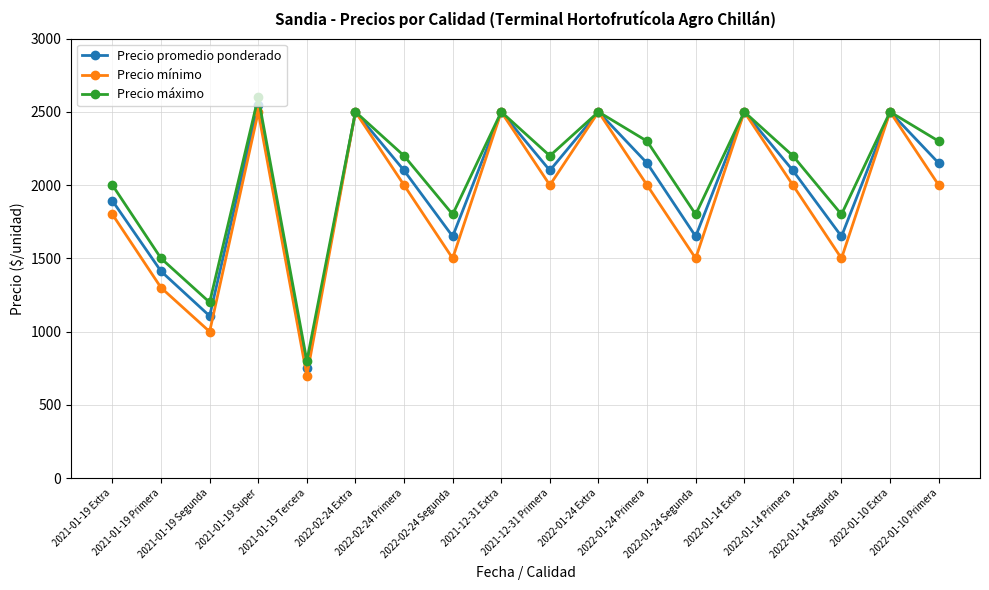

Is the value of Precio mínimo at 2022-01-14 Primera greater than the value of Precio máximo at 2022-01-10 Extra?

No